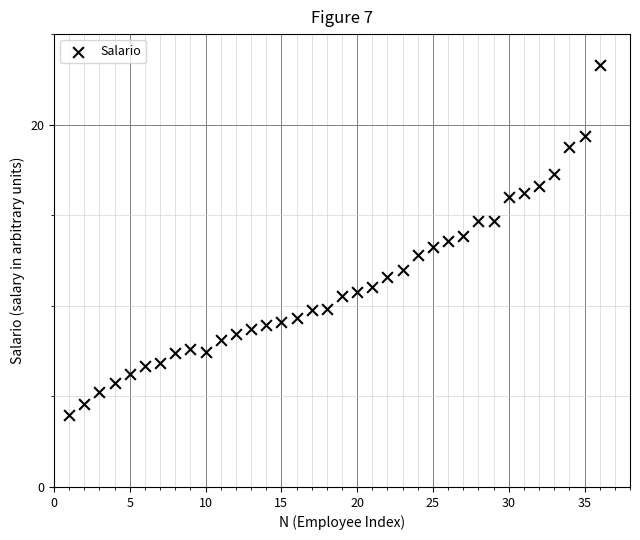

What is the range of X values (max minus min)?

35.0